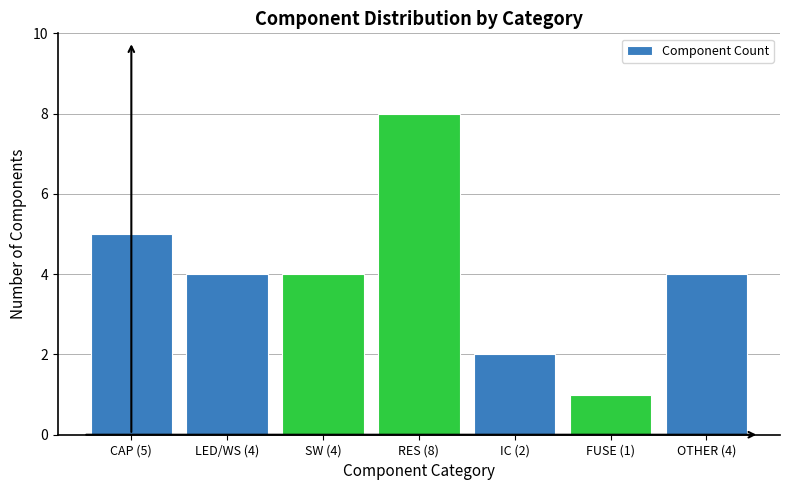

Reading left to right, transcribe all the data shown in this chart.

5	4	4	8	2	1	4